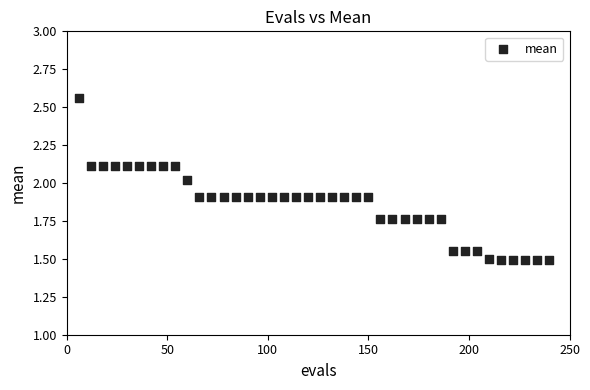

What is the range of Y values (max minus min)?

1.1